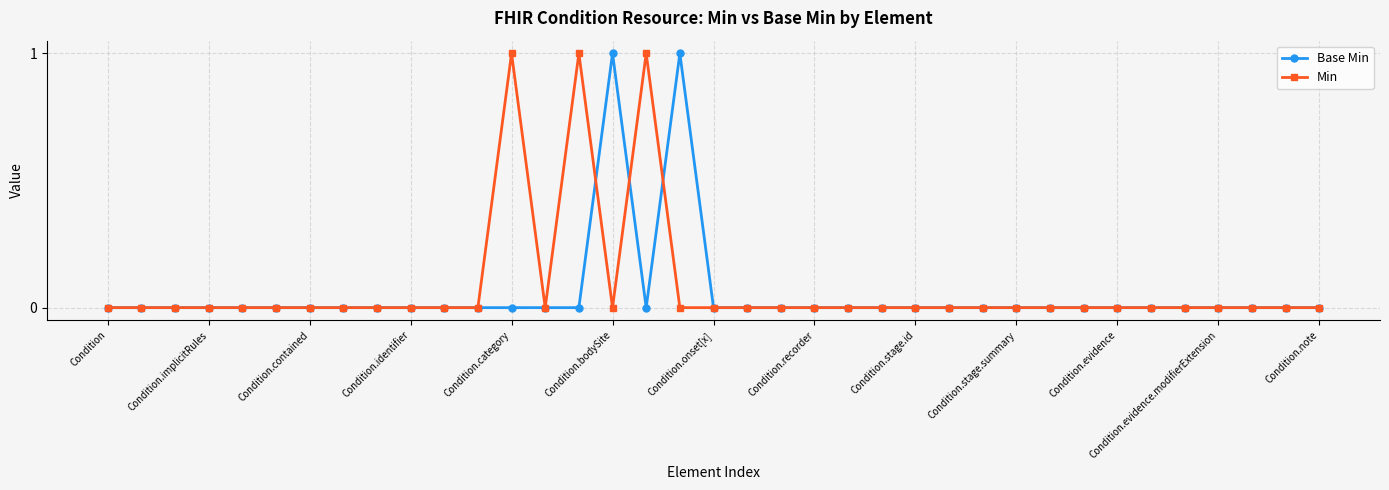

True or false: Min has more than 2 interior local peaks.

True